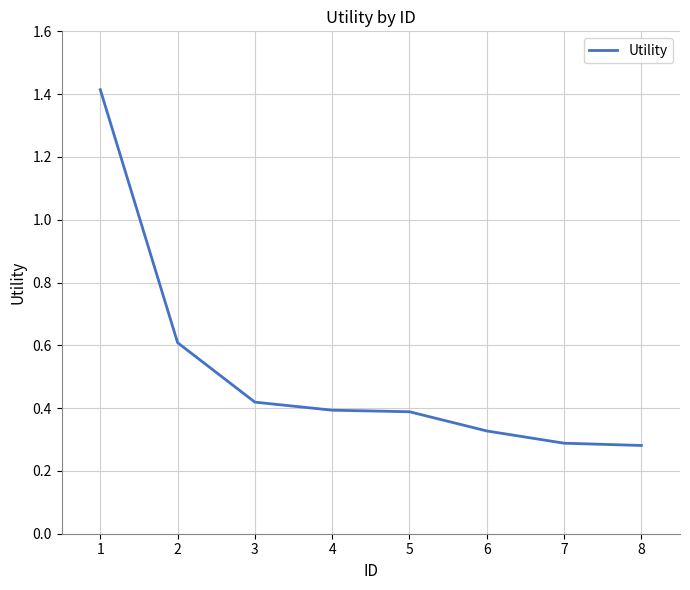

What is the greatest value displayed?

1.4